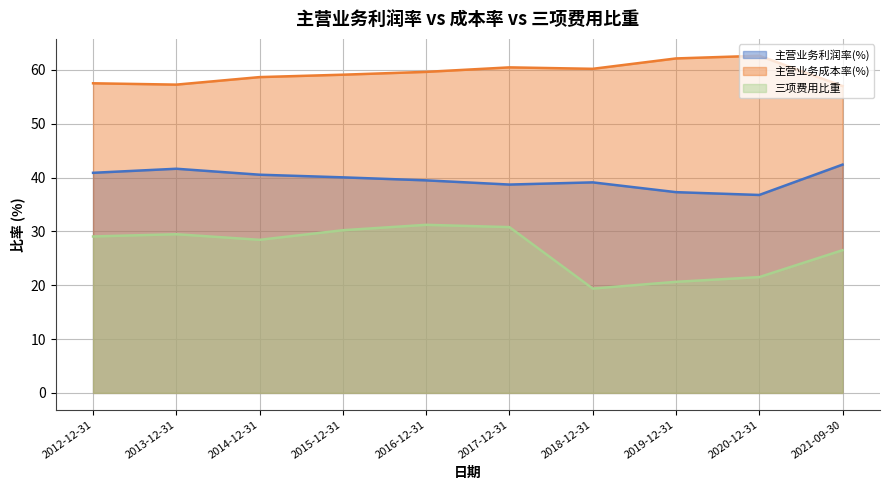

What is the average value of the 三项费用比重 series?

26.7